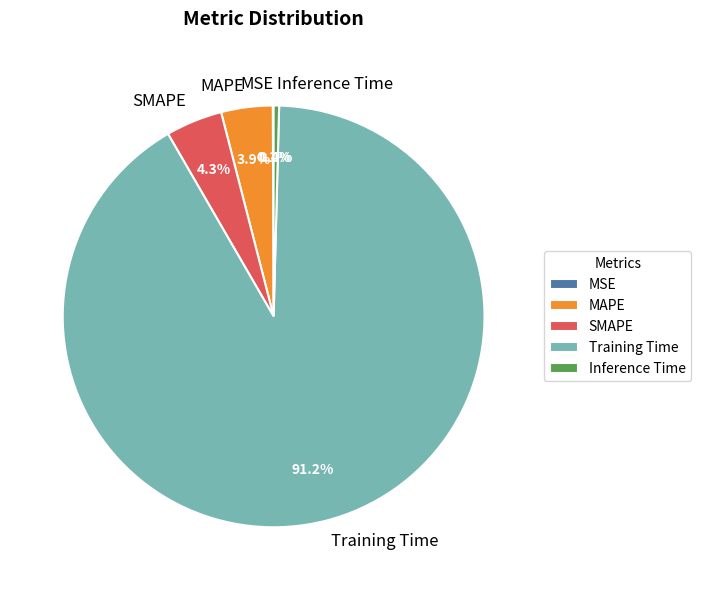

Which slice is the largest?

Training Time